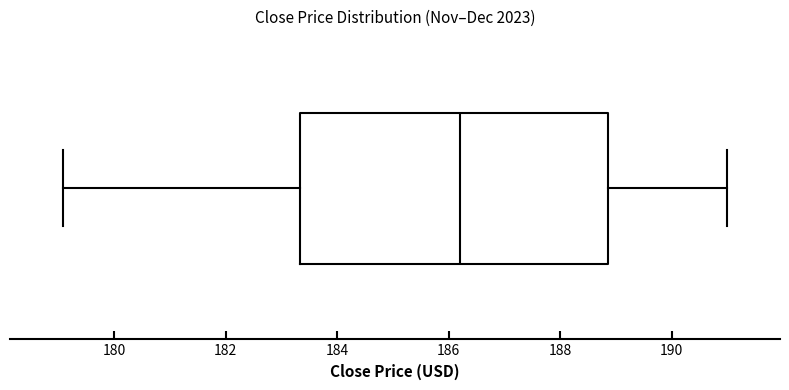

Where does the left whisker of the box end on the x-axis? The values are not printed on the chart, so give them approximately, as read against the axis.

179.0